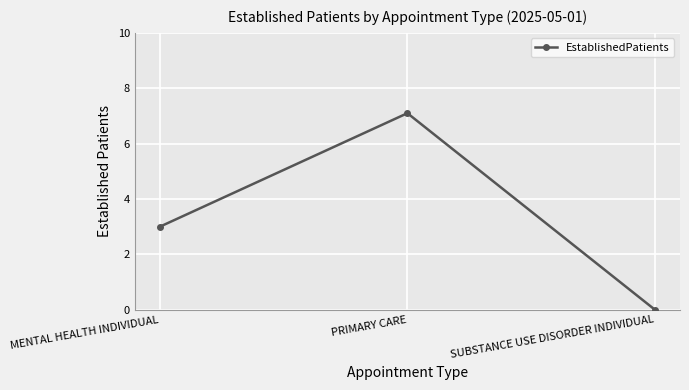

Reading left to right, transcribe all the data shown in this chart.

MENTAL HEALTH INDIVIDUAL=3.0	PRIMARY CARE=7.1	SUBSTANCE USE DISORDER INDIVIDUAL=0.0